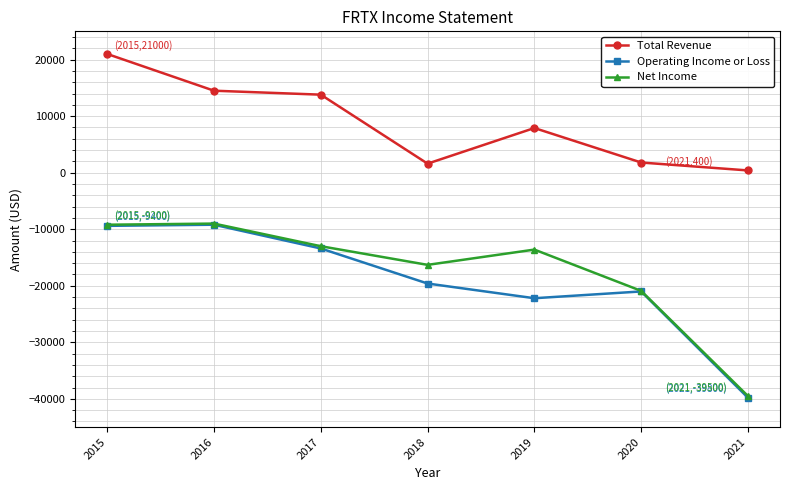

The value of Net Income at 2019 is -19275. True or false?

False